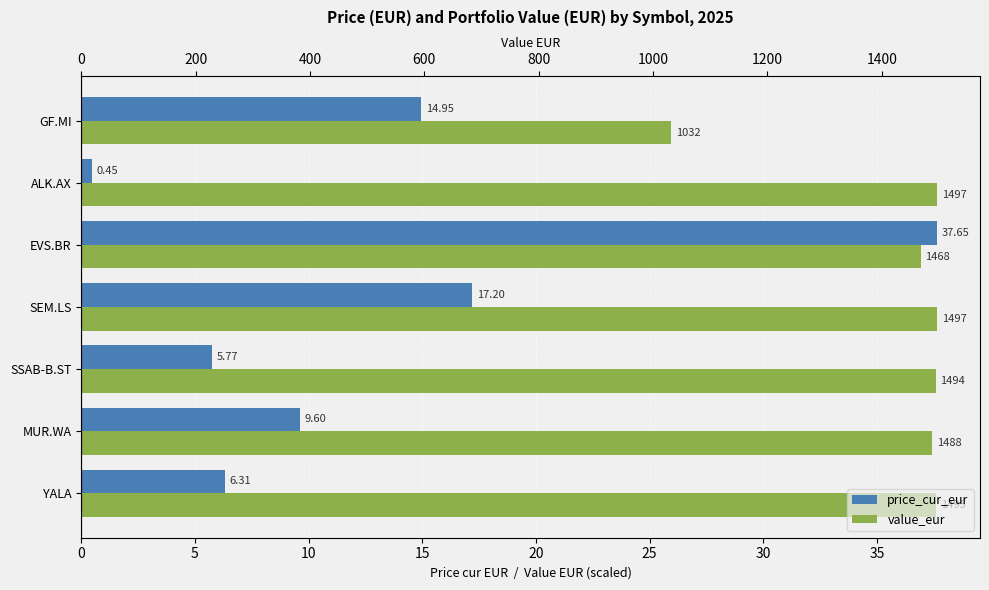

How many groups of bars are there?

7